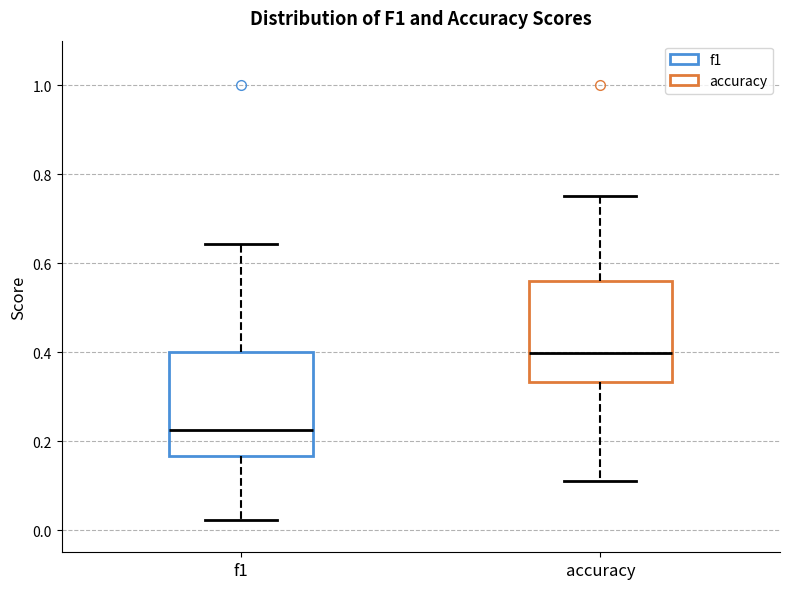

Which box's median line is the lowest?

f1